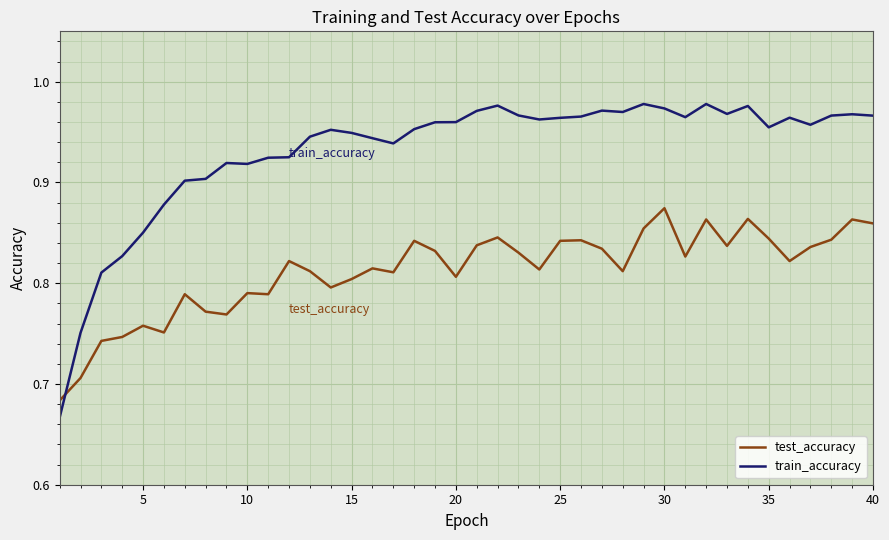

List the series in order of their peak value, lowest first.

test_accuracy, train_accuracy